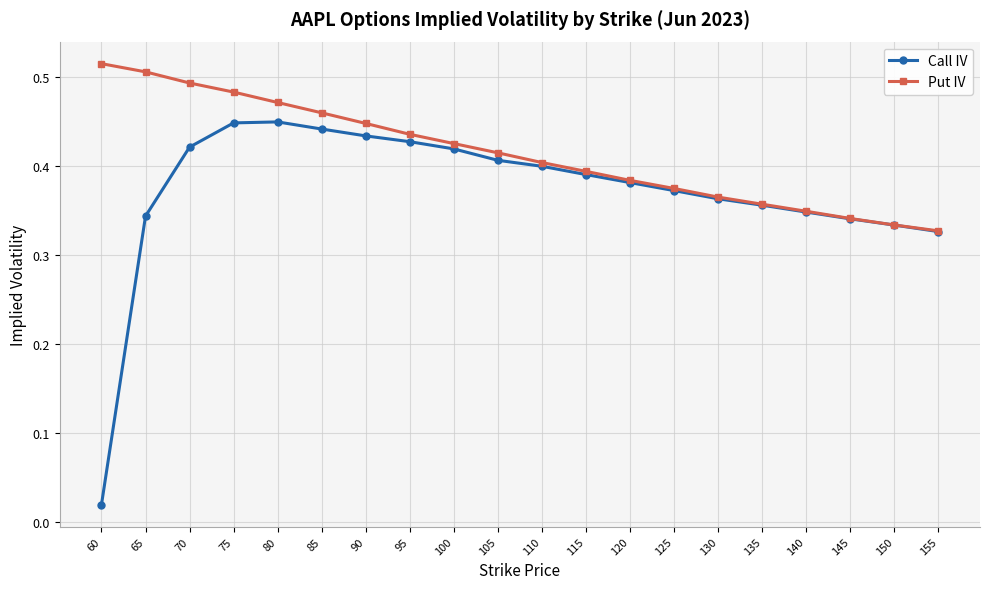

True or false: Put IV has a value of 0.2 at 125.

False